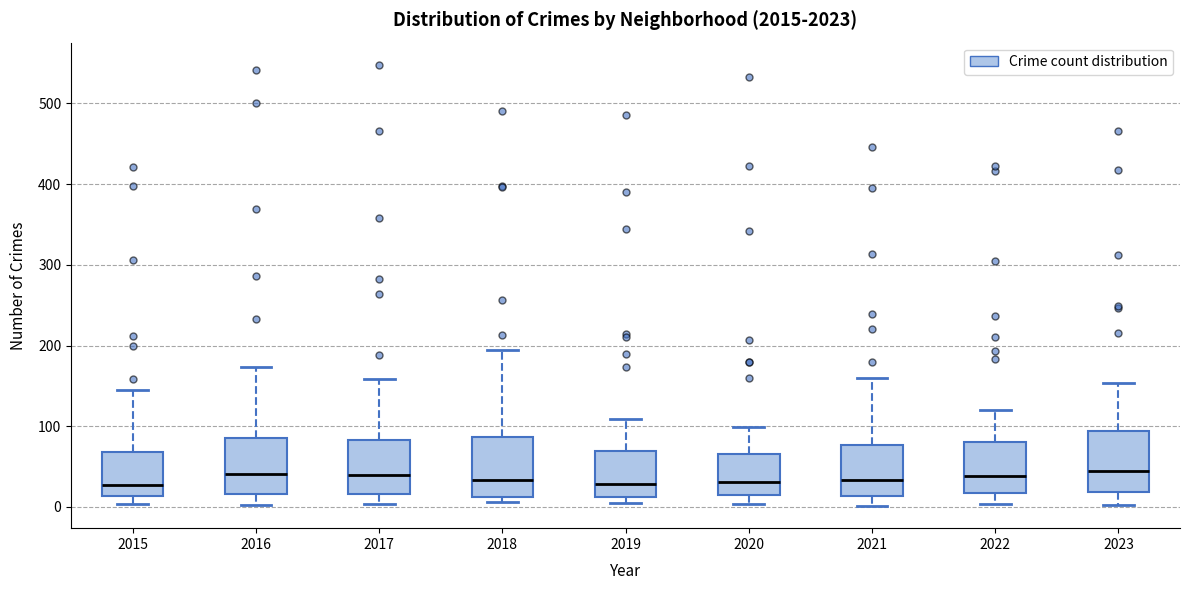

Where does the upper whisker of the box at x = 2022 end on the y-axis? The values are not printed on the chart, so give them approximately, as read against the axis.

120